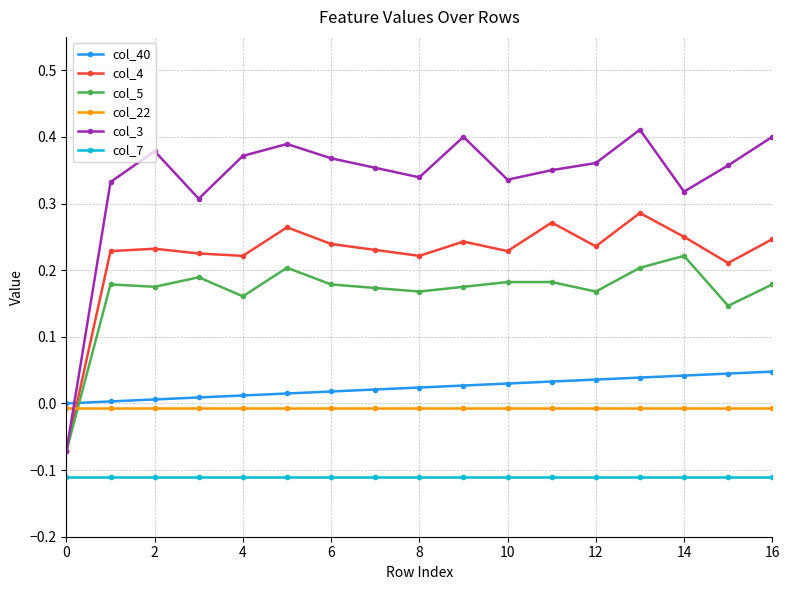

Rank the series by their maximum value, from highest to lowest.

col_3, col_4, col_5, col_40, col_22, col_7